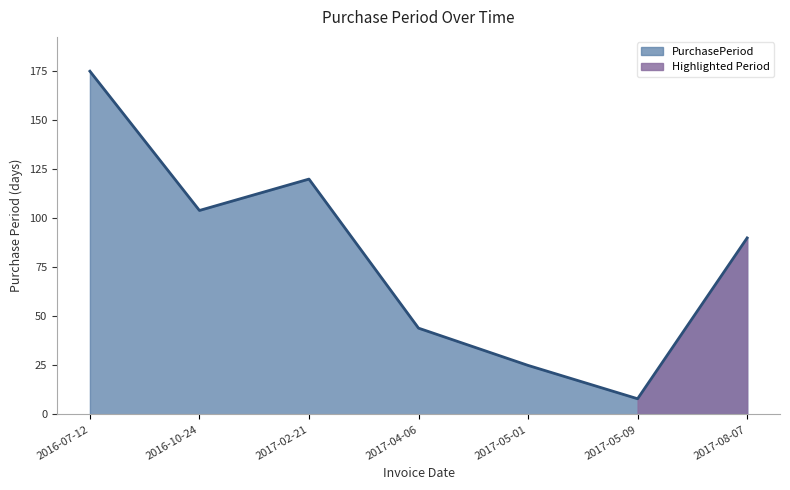

True or false: the data shows 2 at 2017-05-09.

False